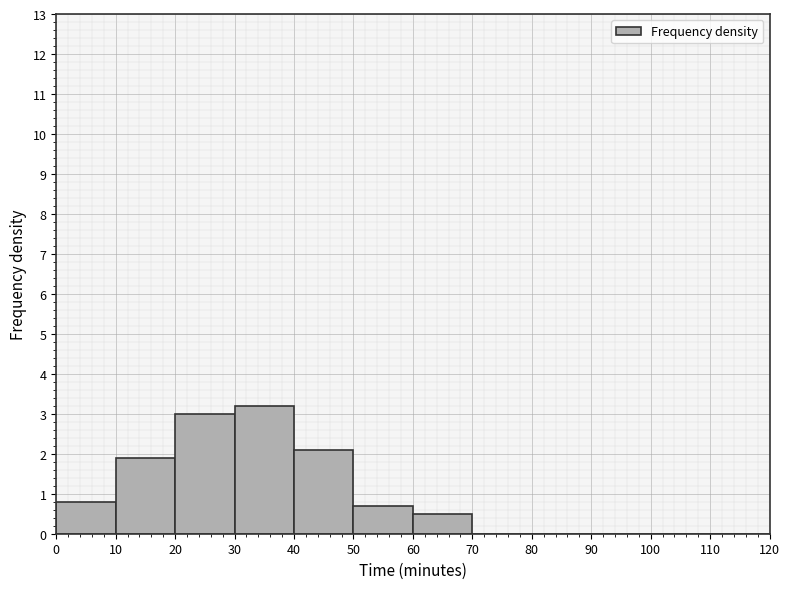

Reading left to right, transcribe this chart: for each bar, give the range it covers on the x-axis and its height. The values are not printed on the chart, so give them approximately, as read against the axis.

0 to 10: 0.8
10 to 20: 1.9
20 to 30: 3.0
30 to 40: 3.2
40 to 50: 2.1
50 to 60: 0.7
60 to 70: 0.5
70 to 80: 0
80 to 90: 0
90 to 100: 0
100 to 110: 0
110 to 120: 0